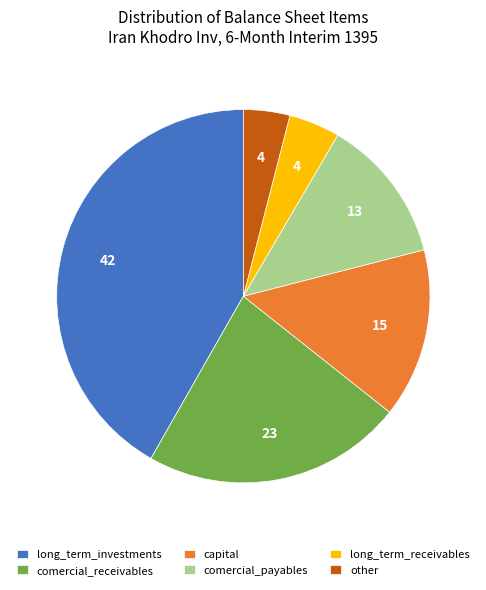

Which has a higher value, comercial_payables or comercial_receivables?

comercial_receivables